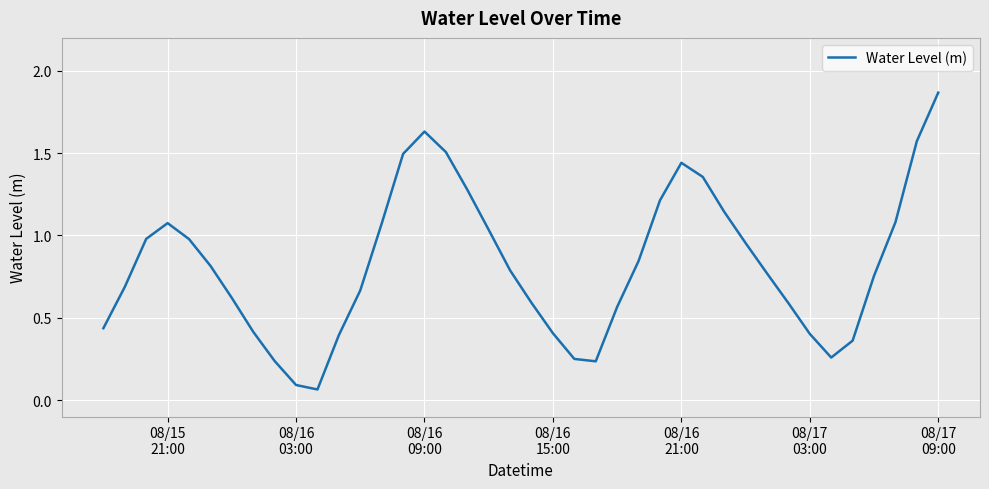

What is the difference between the maximum and minimum values?

1.8